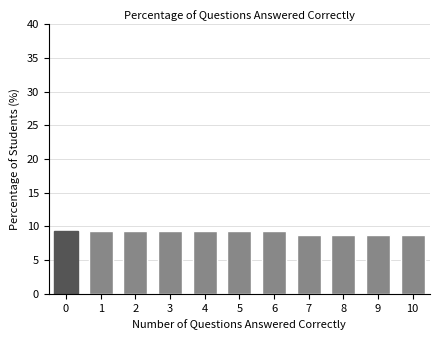

Reading left to right, extract all data points from this chart.

0=9.3	1=9.3	2=9.3	3=9.3	4=9.3	5=9.3	6=9.3	7=8.7	8=8.7	9=8.7	10=8.7